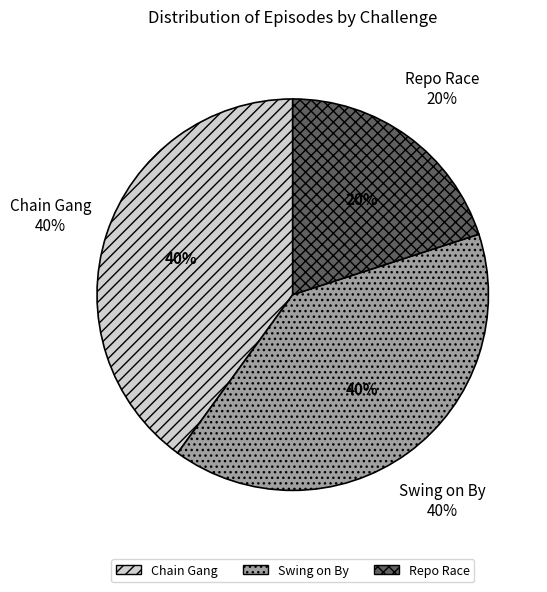

Is there a majority slice in this chart?

No